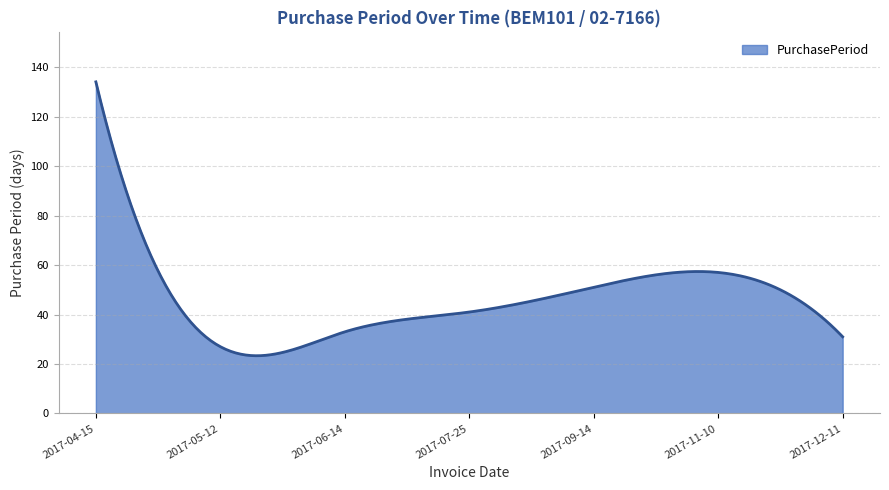

What is the minimum value shown in the chart?

23.3